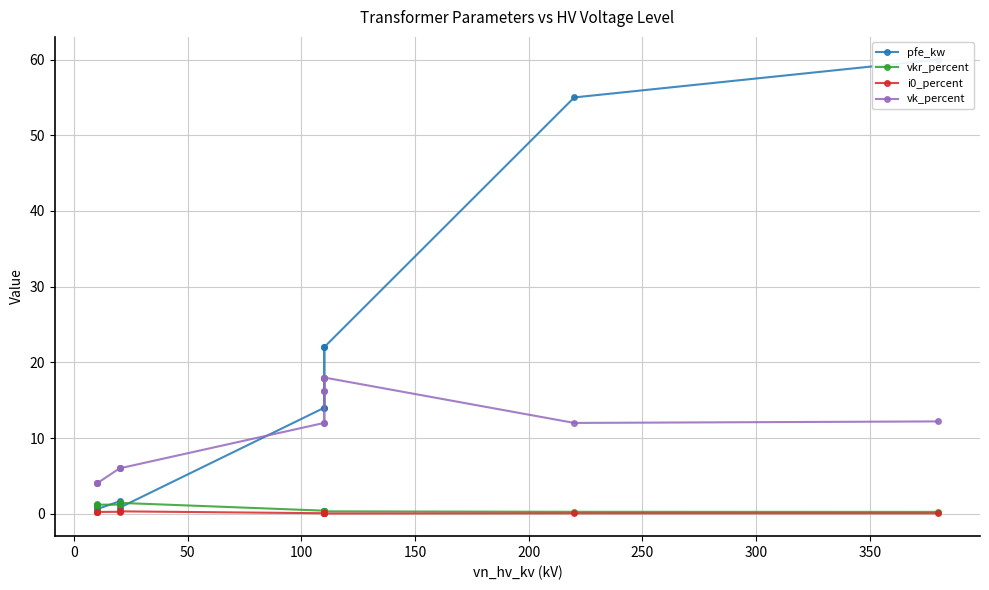

What is the lowest value of the vkr_percent series?

0.2